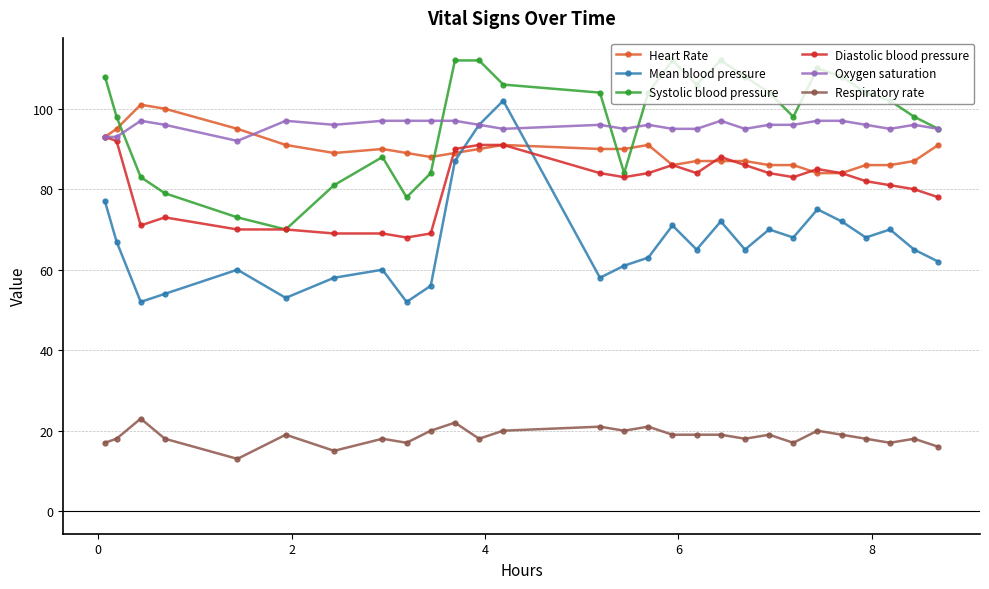

True or false: Systolic blood pressure has more than 0 points higher than both neighbors.

True